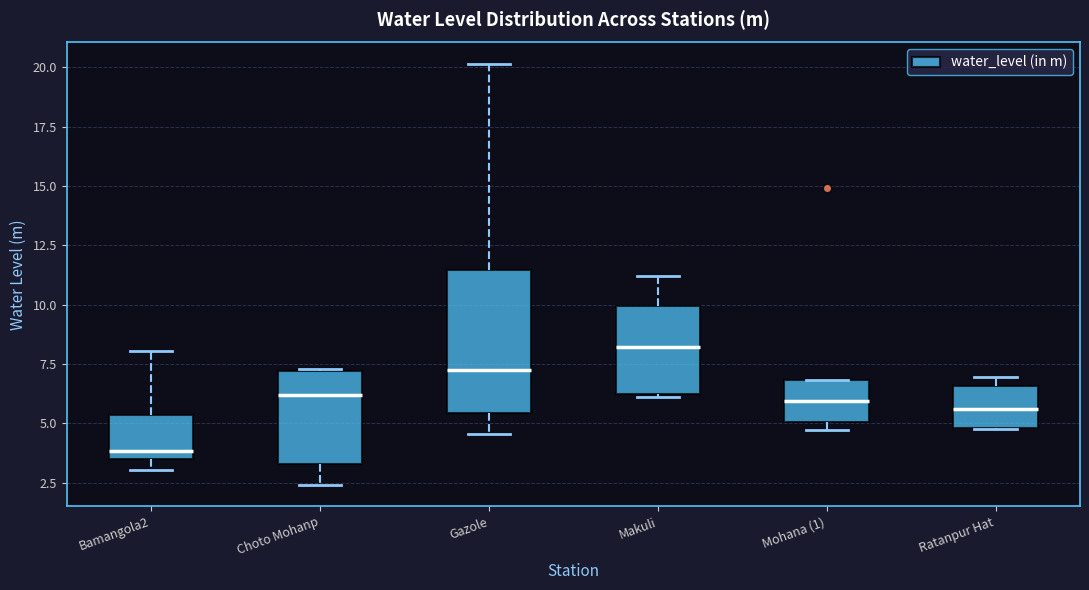

Where is the upper edge of the box for Gazole on the y-axis? The values are not printed on the chart, so give them approximately, as read against the axis.

11.5